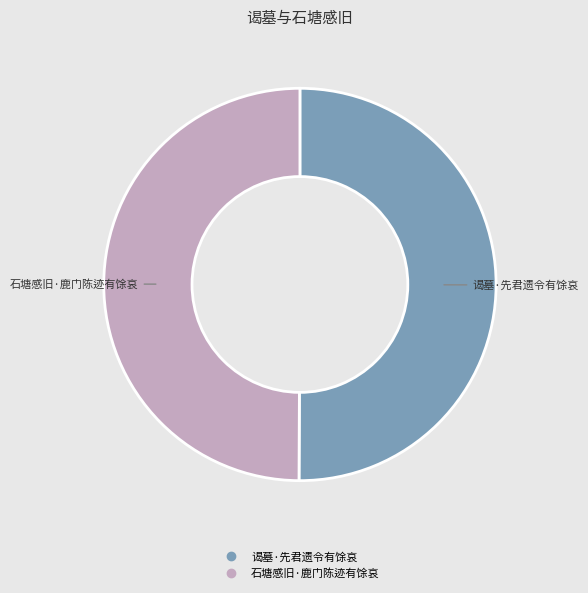

The 谒墓·先君遗令有馀哀 slice represents 60% of the pie. True or false?

False